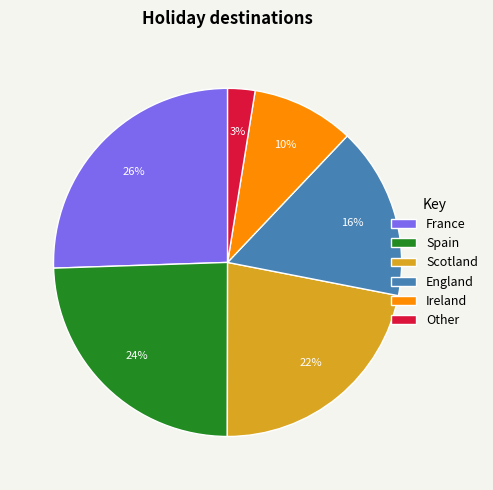

Which category has the smallest portion of the pie?

Other